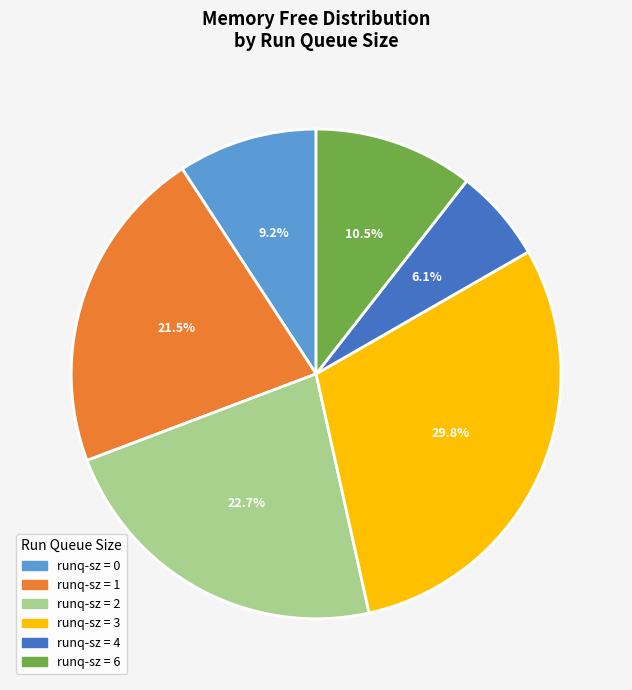

Does any single category account for the majority?

No